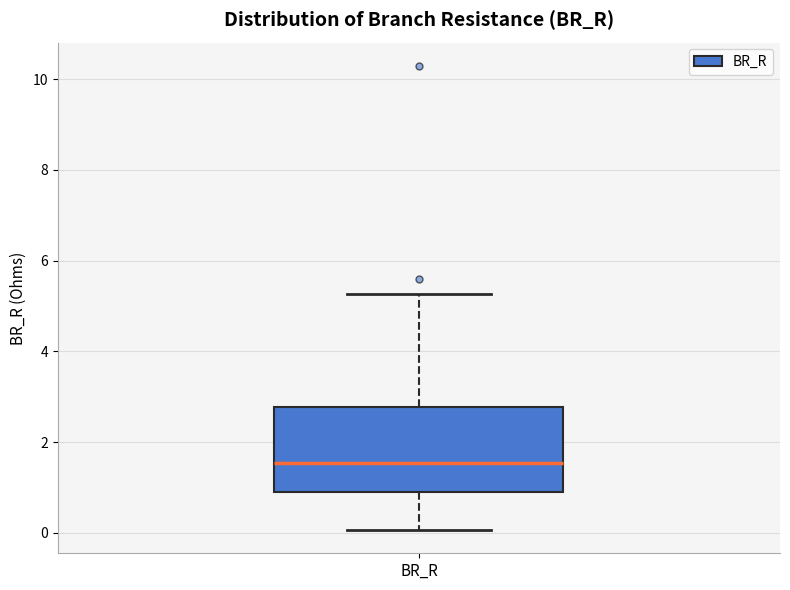

Read this box plot against the y-axis: the position of the median line, the range covered by the box, and the ends of both whiskers. The values are not printed on the chart, so give them approximately, as read against the axis.

median 1.6, box 1.0 to 2.8, whiskers 0.0 to 5.2